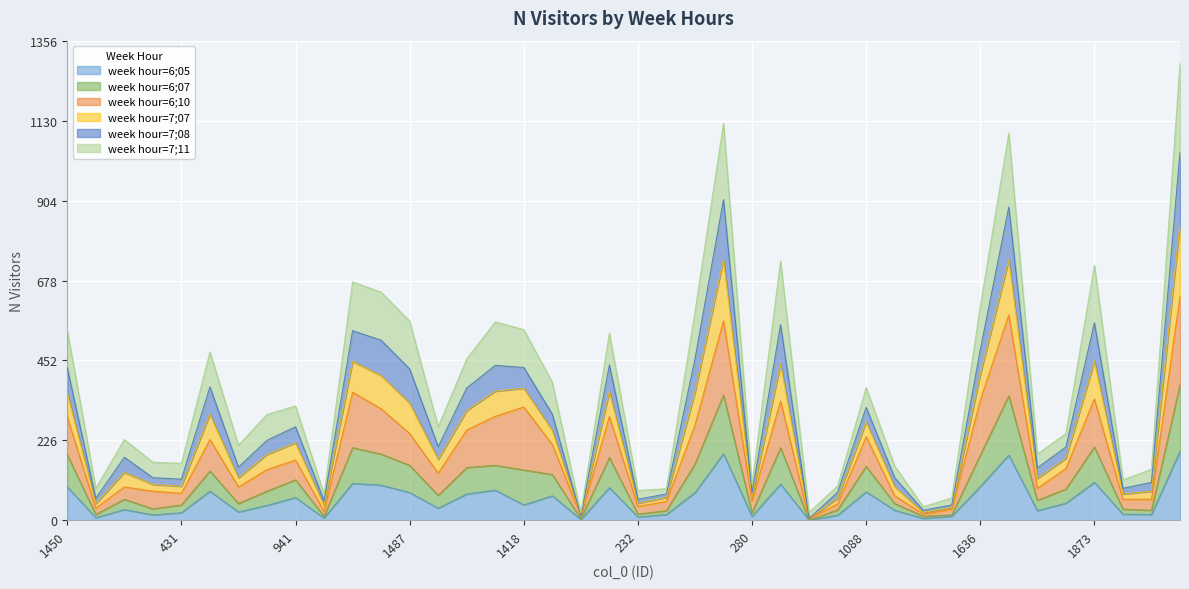

What is the total value across all series at 1088?

375